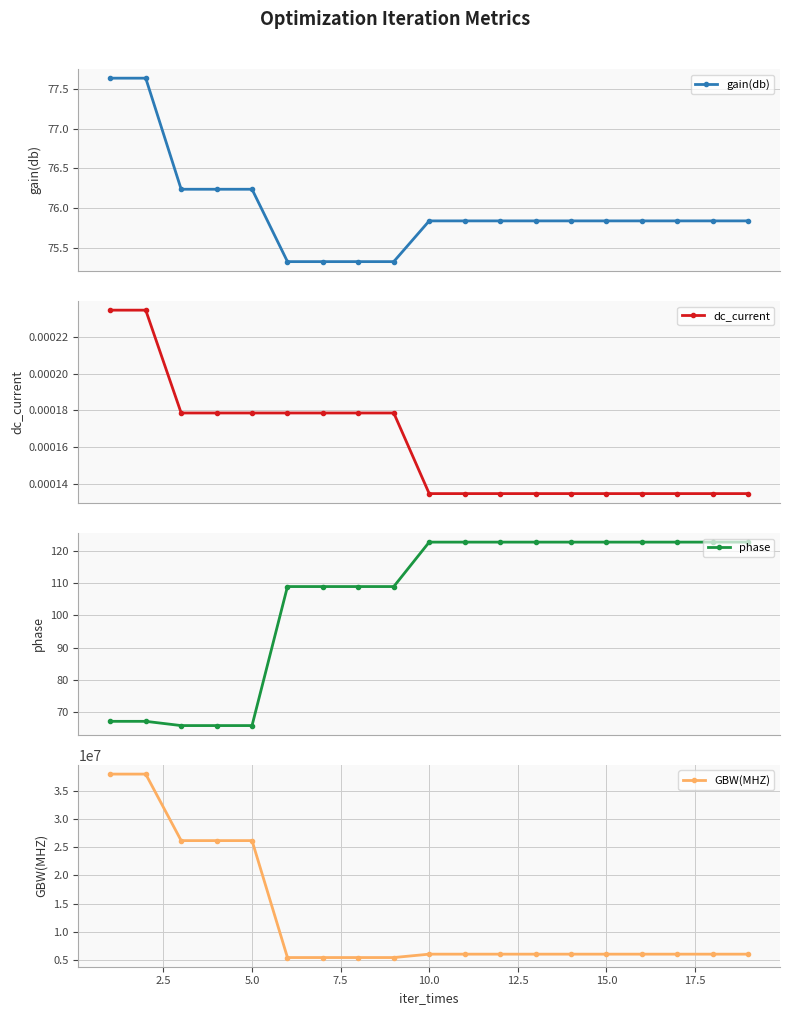

What is the minimum value for gain(db)?

75.3